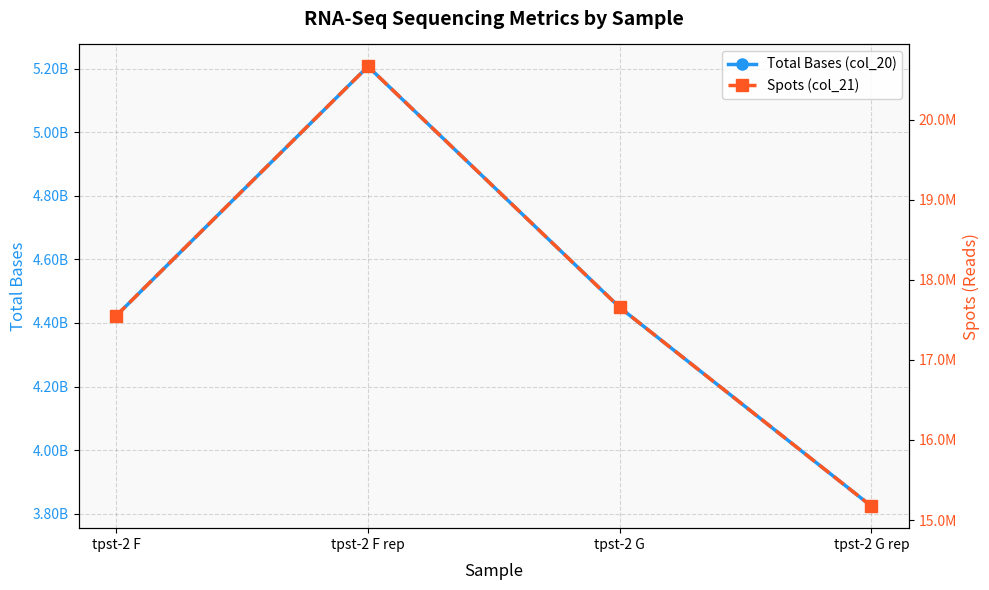

List the series in order of their peak value, lowest first.

Spots (col_21), Total Bases (col_20)